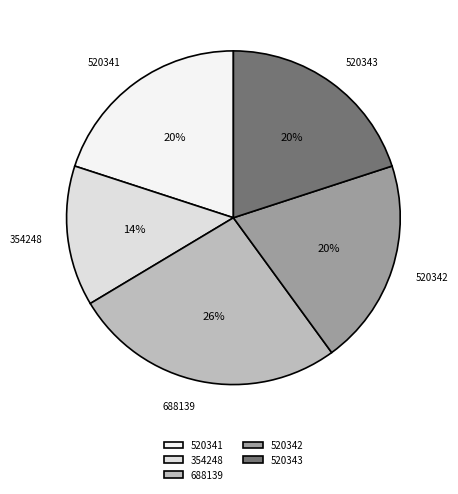

What percentage is the 520341 slice, to the nearest percent?

20%